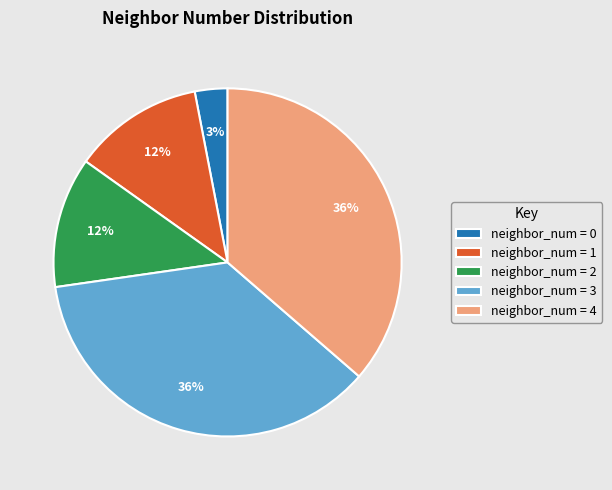

Does any single category account for the majority?

No